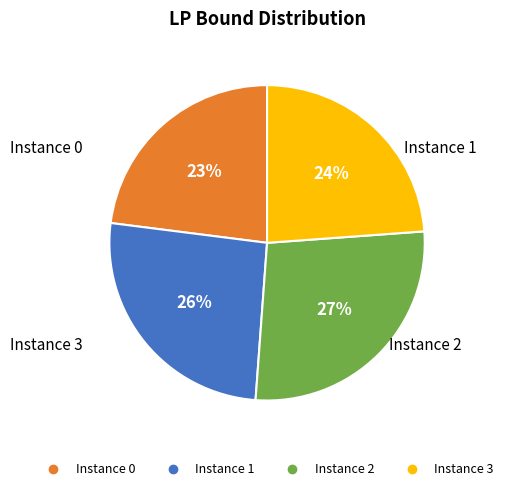

Is there any slice that represents more than half of the pie?

No